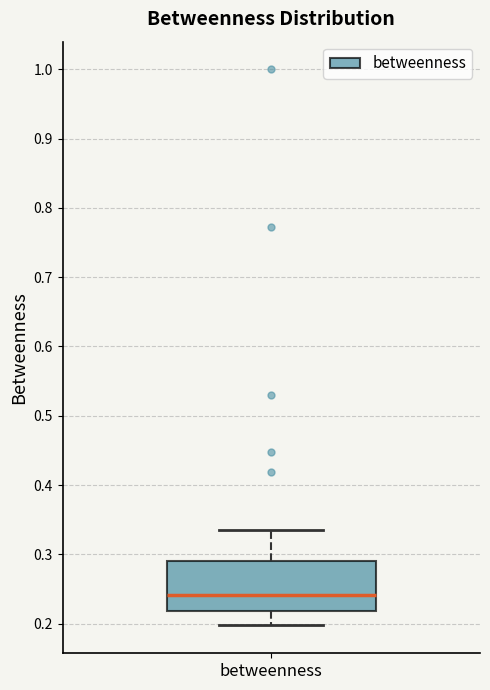

Where is the upper edge of the box for betweenness on the y-axis? The values are not printed on the chart, so give them approximately, as read against the axis.

0.29